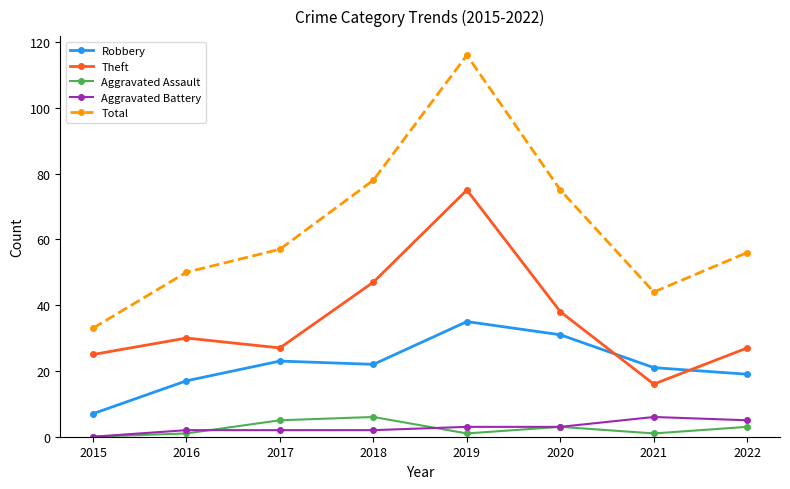

In Theft, how many points are lower than both neighbors (excluding endpoints)?

2